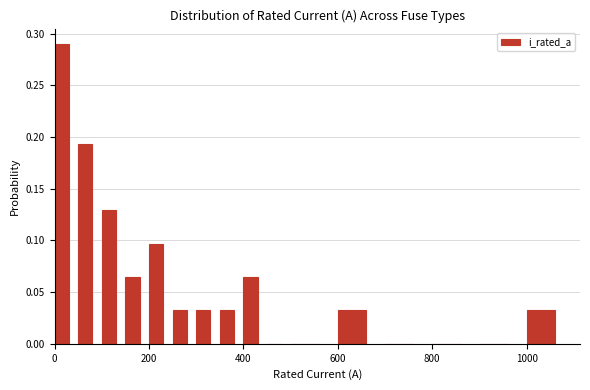

Around what value on the x-axis is the tallest bar? Give the approximate position of its centre, as read against the axis.

20